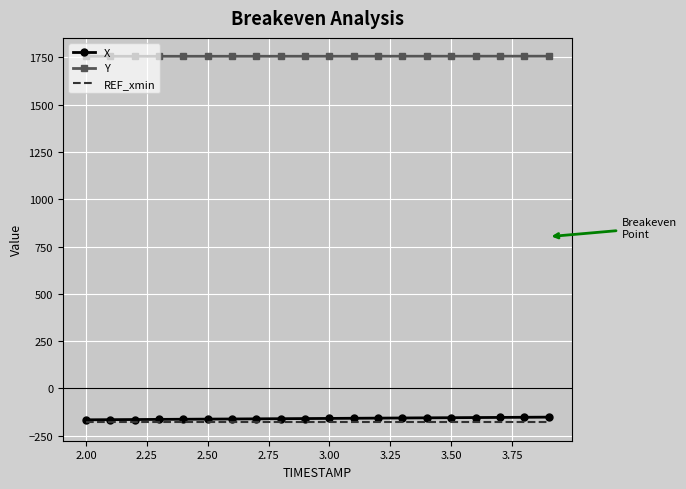

List the series in order of their peak value, lowest first.

REF_xmin, X, Y